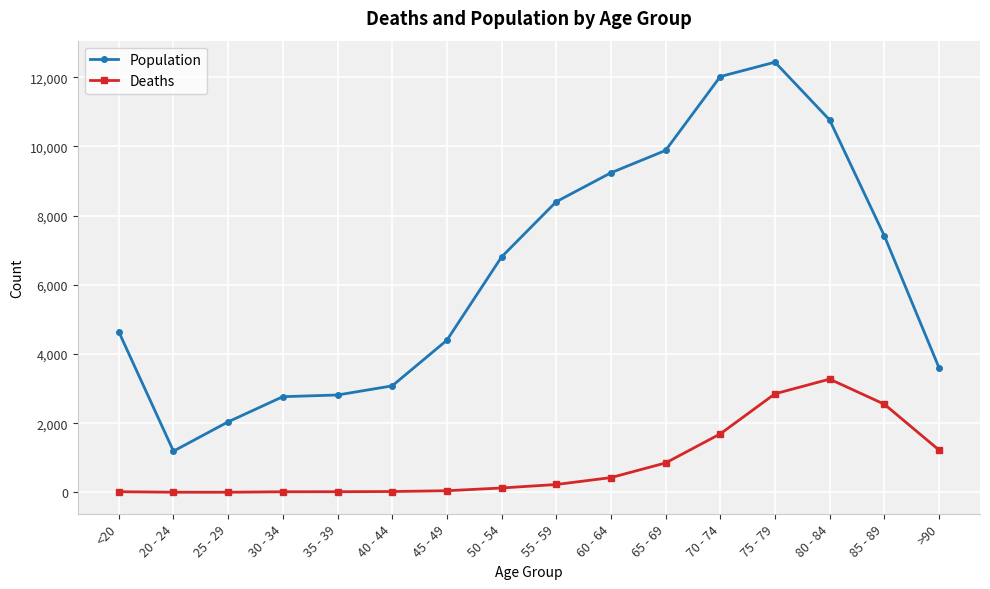

What is the difference between the maximum and minimum values in the Deaths series?

3270